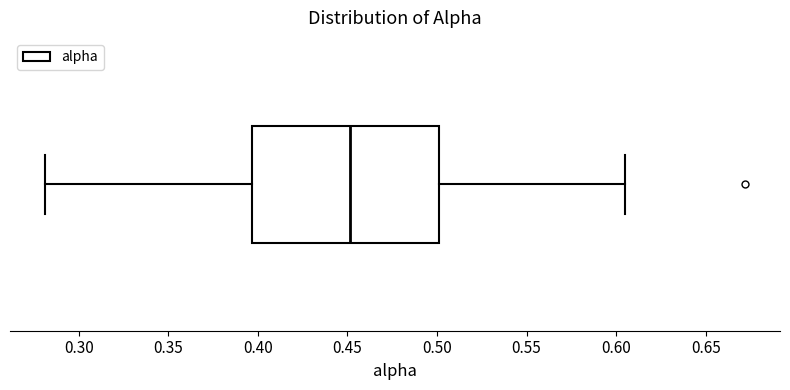

Read this box plot against the x-axis: the position of the median line, the range covered by the box, and the ends of both whiskers. The values are not printed on the chart, so give them approximately, as read against the axis.

median 0.450, box 0.395 to 0.500, whiskers 0.280 to 0.605